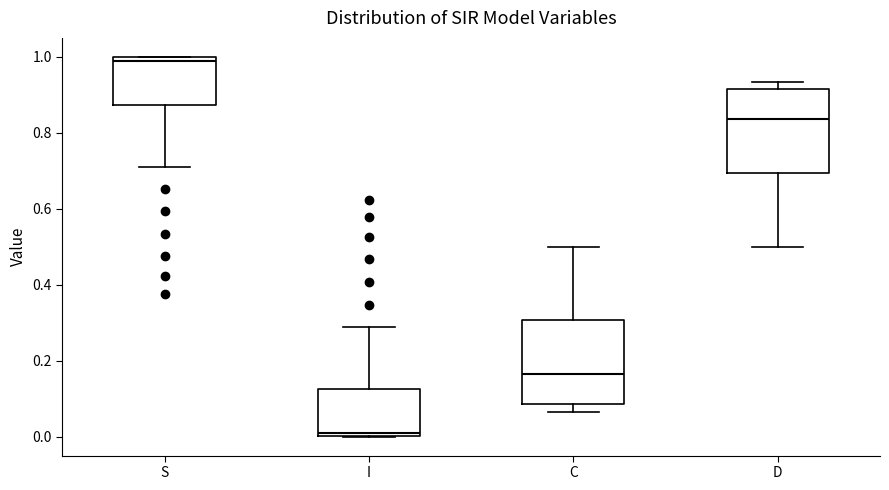

Reading left to right, read every box against the y-axis: the position of its median line, the range the box covers, and the ends of its whiskers. The values are not printed on the chart, so give them approximately, as read against the axis.

S: median 1.00 (just below the box's upper edge), box 0.88 to 1.00, whiskers 0.72 to 1.00
I: median 0.00 (just above the box's lower edge), box 0.00 to 0.12, whiskers 0.00 to 0.28
C: median 0.16, box 0.08 to 0.30, whiskers 0.06 to 0.50
D: median 0.84, box 0.70 to 0.92, whiskers 0.50 to 0.94